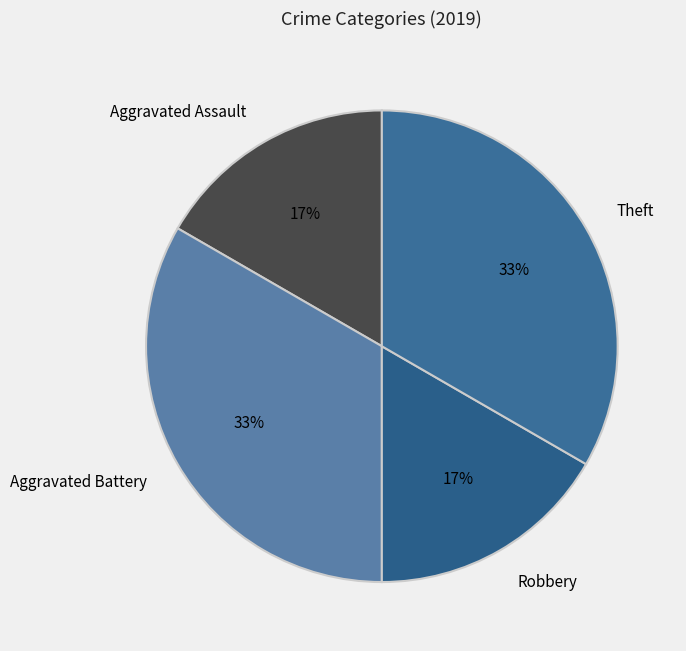

Does Theft represent more than half of the total?

No